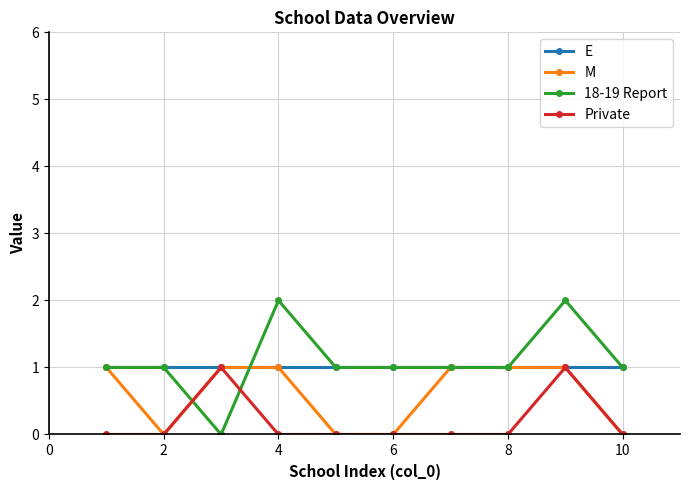

After their last crossing, which series has the higher values: Private or 18-19 Report?

18-19 Report